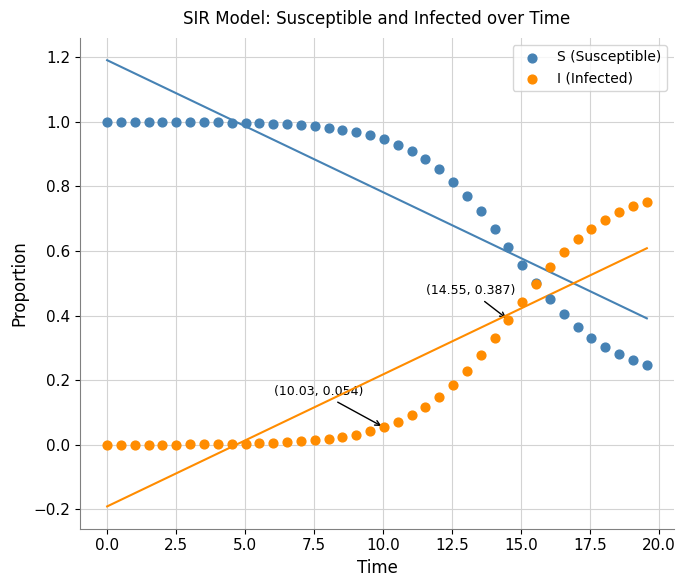

Which series contains the lowest Y value?

I (Infected)